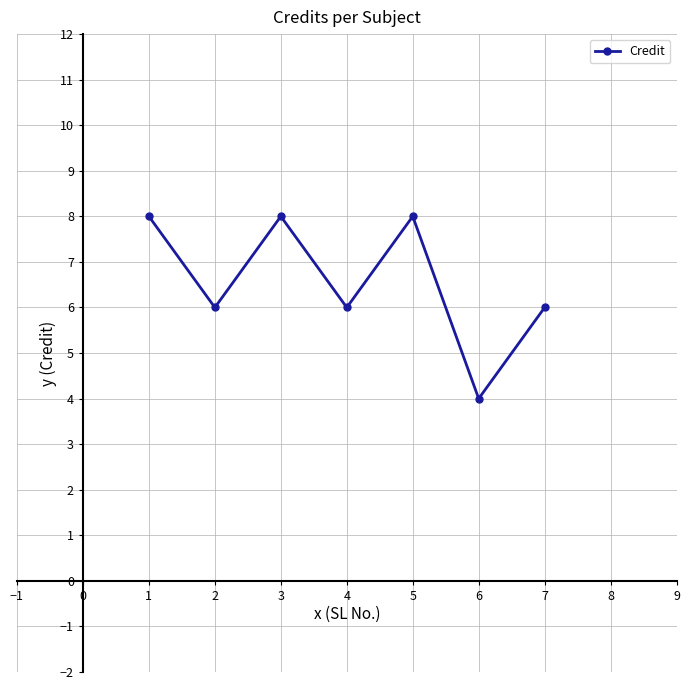

Reading left to right, extract all data points from this chart.

1=8	2=6	3=8	4=6	5=8	6=4	7=6